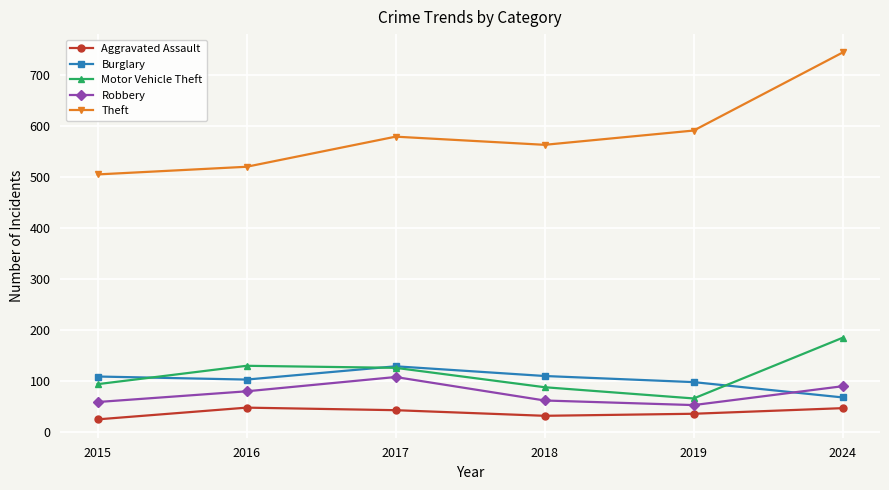

The value of Robbery at 2016 is 80. True or false?

True